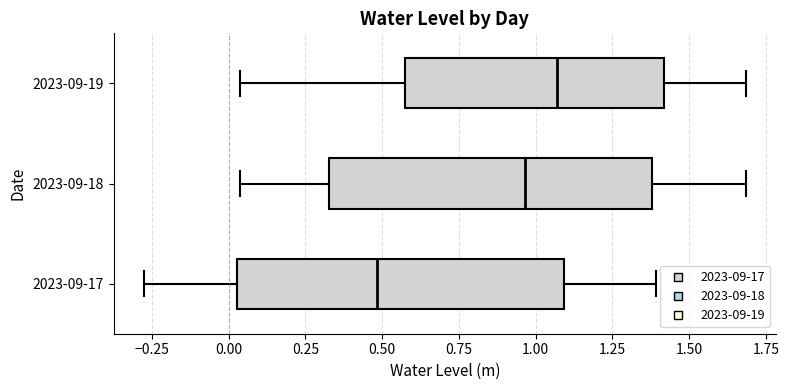

Reading bottom to top, transcribe this box plot: for each box, give where its median line is, the range the box spans, and where its two whiskers end, as read against the x-axis. The values are not printed on the chart, so give them approximately, as read against the axis.

2023-09-17: median 0.50, box 0.05 to 1.10, whiskers -0.30 to 1.40
2023-09-18: median 0.95, box 0.35 to 1.40, whiskers 0.05 to 1.70
2023-09-19: median 1.05, box 0.55 to 1.40, whiskers 0.05 to 1.70